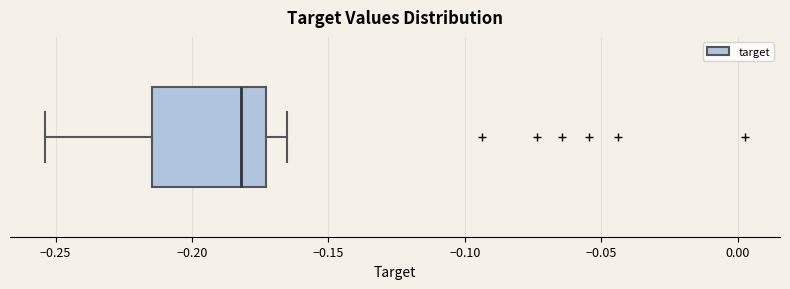

Where is the right edge of the box on the x-axis? The values are not printed on the chart, so give them approximately, as read against the axis.

-0.175